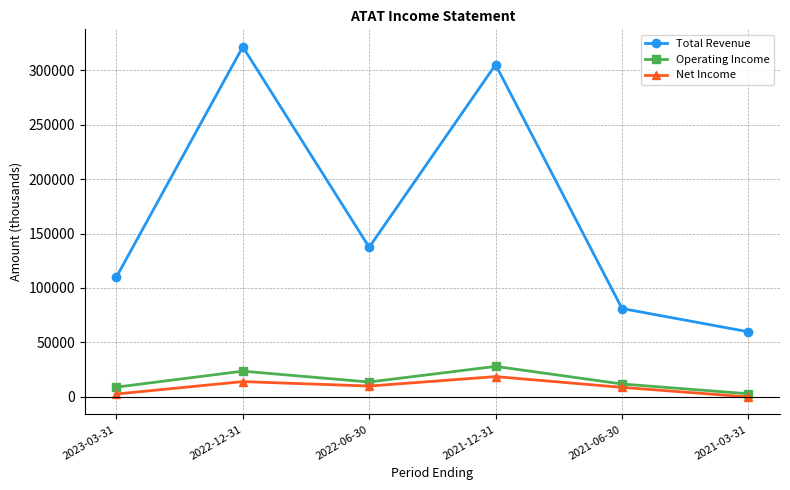

True or false: Total Revenue and Net Income cross at least once.

False